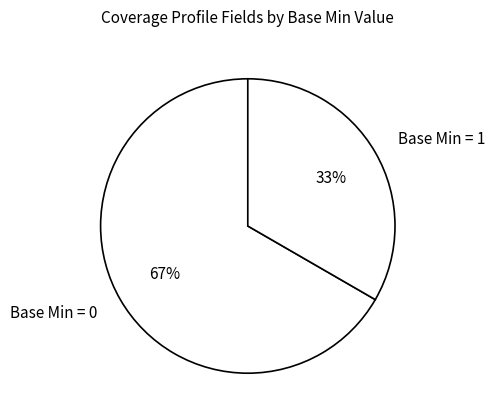

To the nearest percent, what is the average slice percentage?

50%